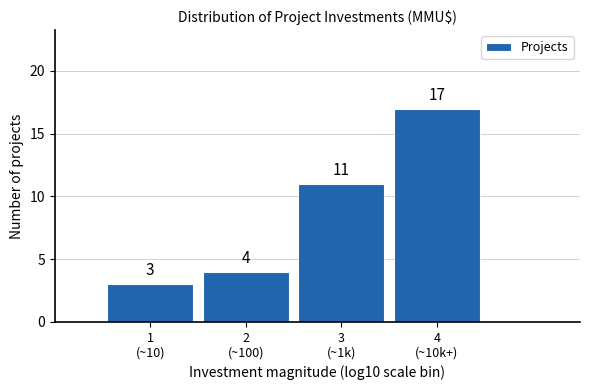

Reading left to right, extract all data points from this chart.

3	4	11	17